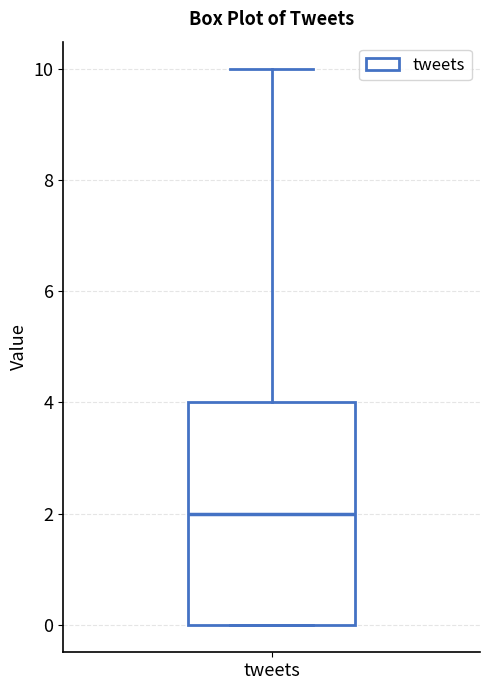

Read this box plot against the y-axis: the position of the median line, the range covered by the box, and the ends of both whiskers. The values are not printed on the chart, so give them approximately, as read against the axis.

median 2, box 0 to 4, whiskers 0 to 10